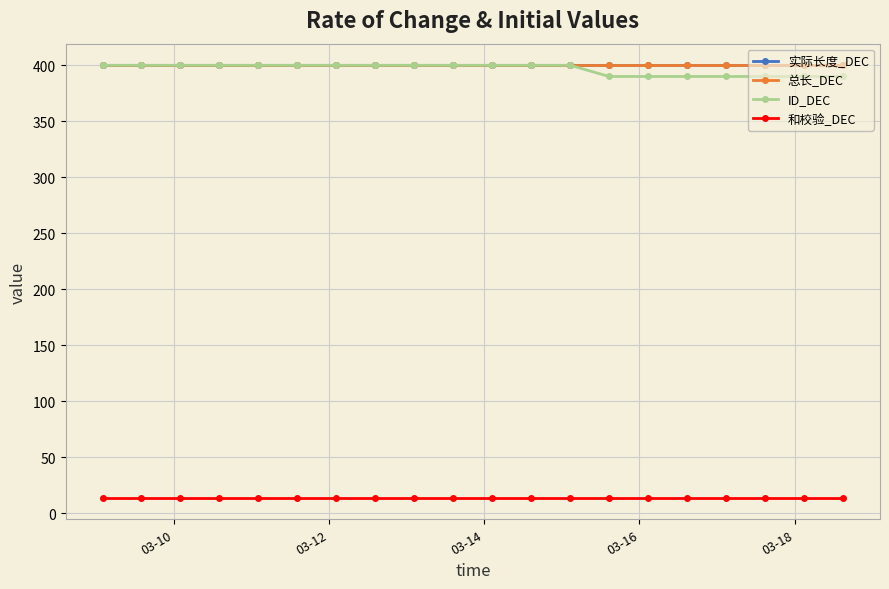

True or false: ID_DEC and 总长_DEC cross at least once.

False